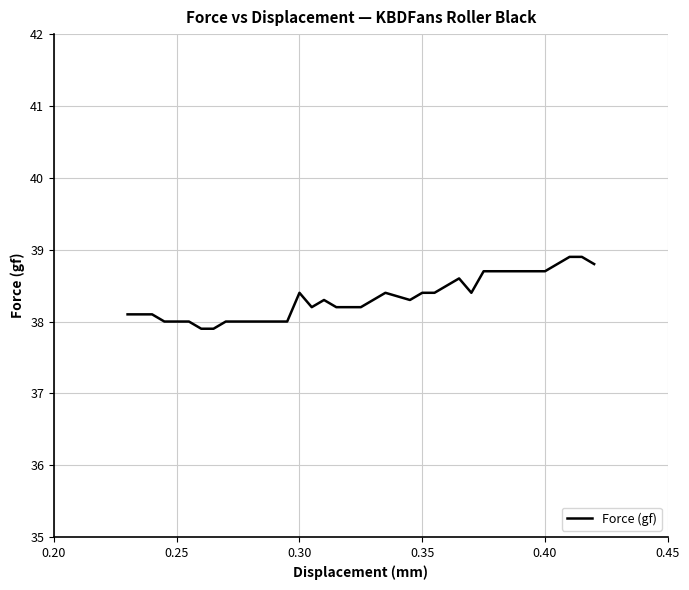

What position from the left is 0.45?

6